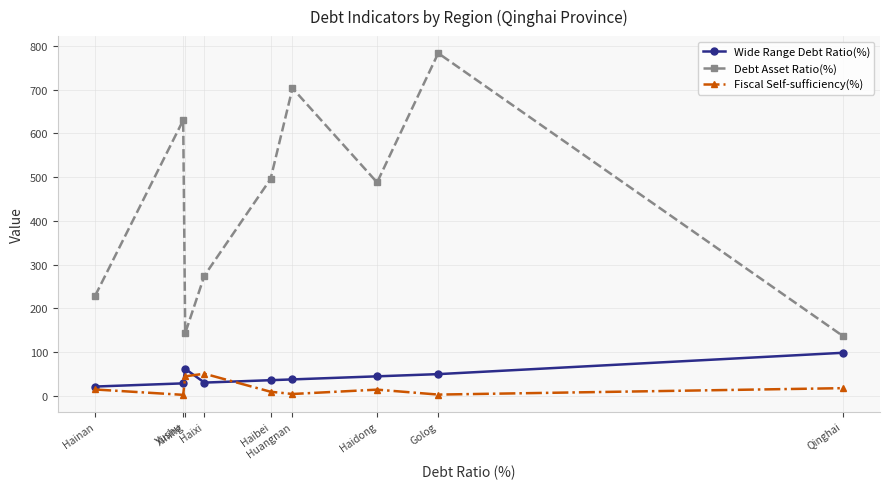

At which category does Debt Asset Ratio(%) reach its first local valley?

Xining